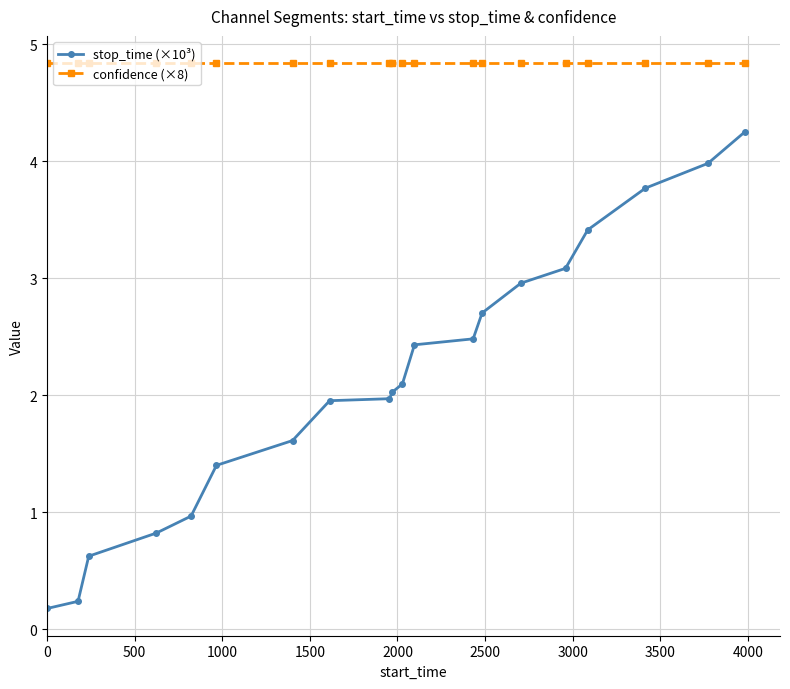

What is the value of the stop_time (×10³) point at the 19th from the left?

4.0